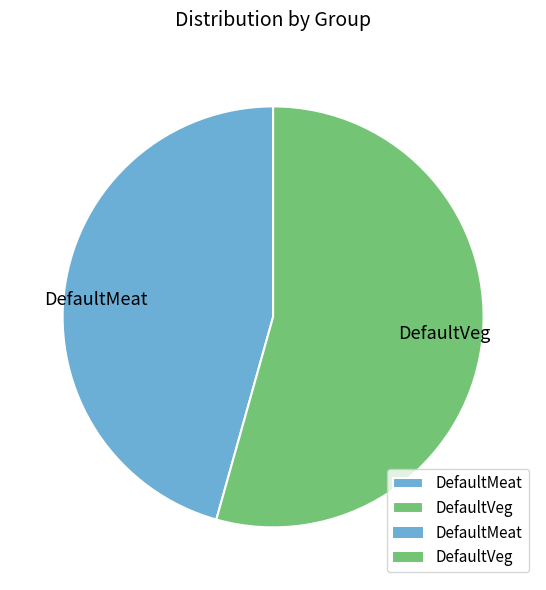

Which has a higher value, DefaultMeat or DefaultVeg?

DefaultVeg